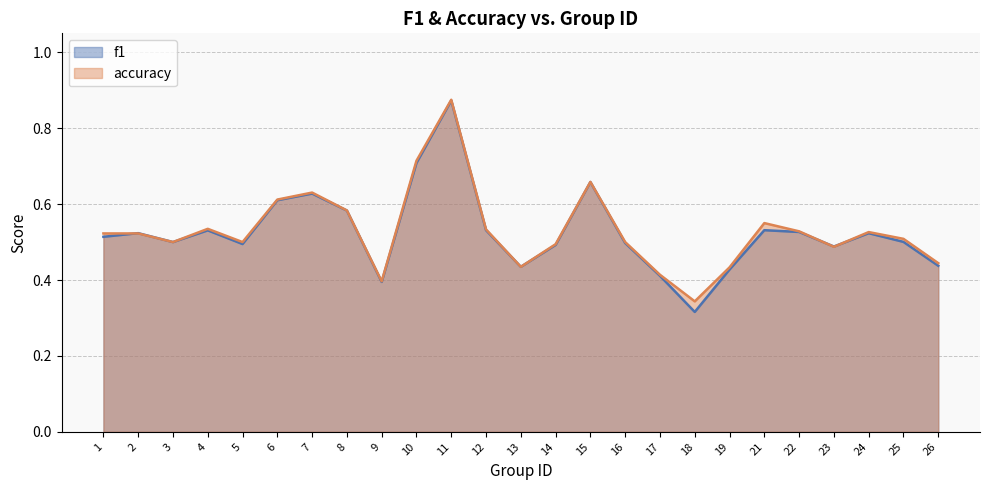

Rank the categories by f1 value from highest to lowest.

11, 10, 15, 7, 6, 8, 12, 21, 4, 22, 2, 24, 1, 25, 3, 16, 5, 14, 23, 26, 13, 19, 17, 9, 18